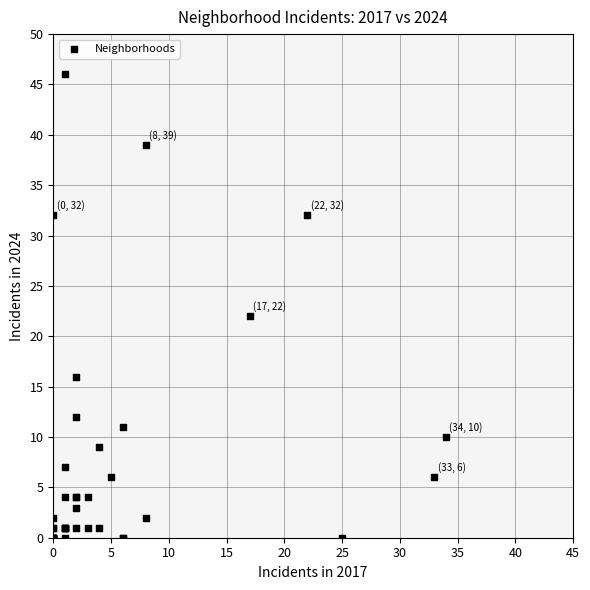

What Y value in the scatter plot is closest to 23?

22